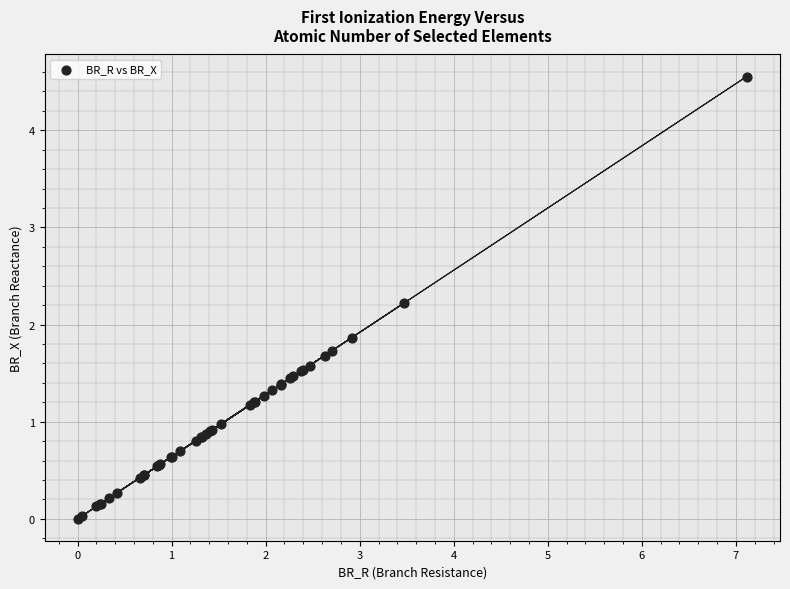

What Y value in the scatter plot is closest to 2?

1.9